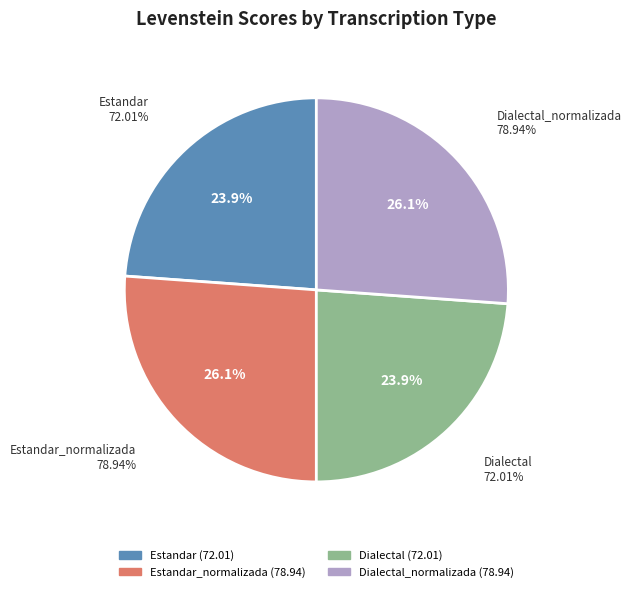

Which has a higher value, Estandar_normalizada or Dialectal?

Estandar_normalizada